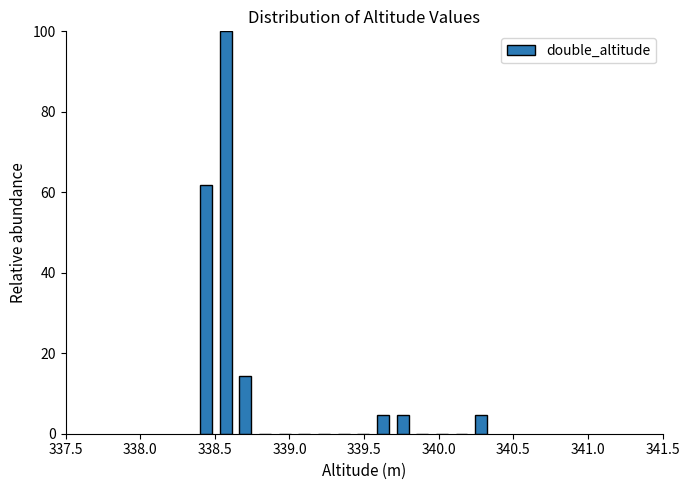

Read against the x-axis, roughly where is the centre of the tallest bar?

338.55